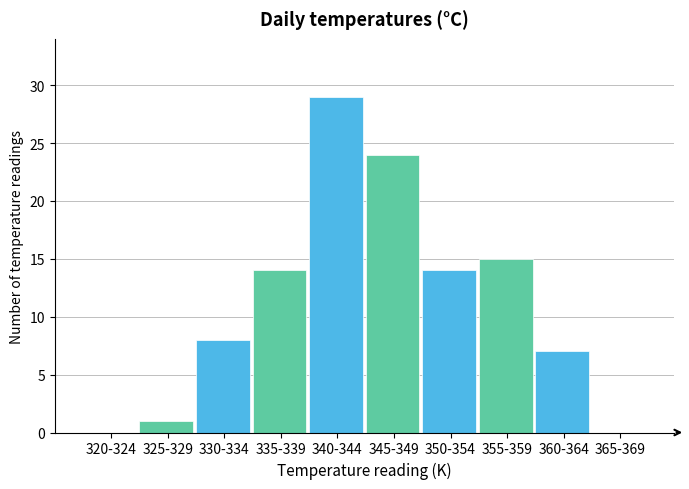

Reading right to left, what are all the values shown in this chart?

365-369=0	360-364=7	355-359=15	350-354=14	345-349=24	340-344=29	335-339=14	330-334=8	325-329=1	320-324=0